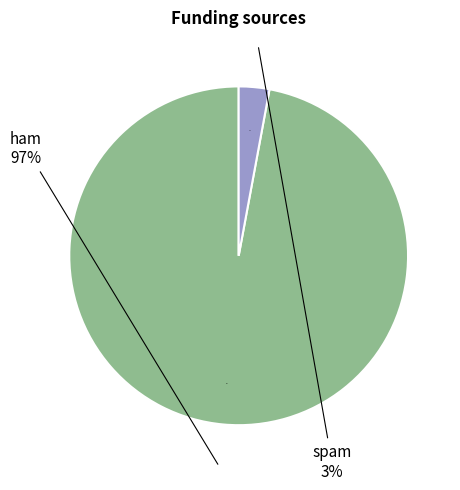

Combined, what portion of the pie is ham and spam?

100.0%